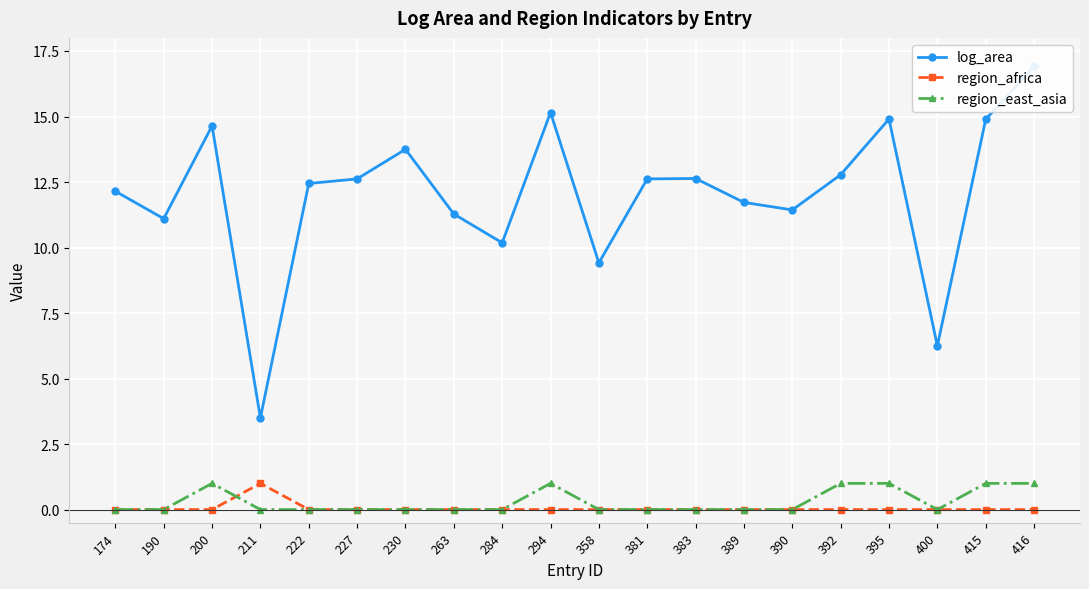

True or false: log_area and region_east_asia cross at least once.

False